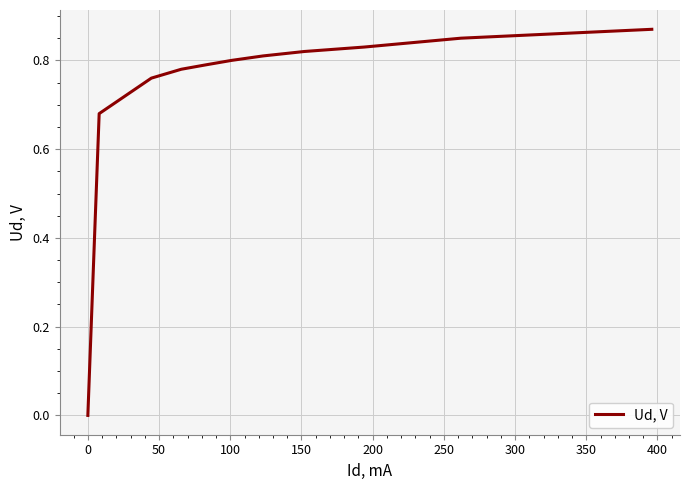

True or false: there are more than 2 points higher than both neighbors.

False